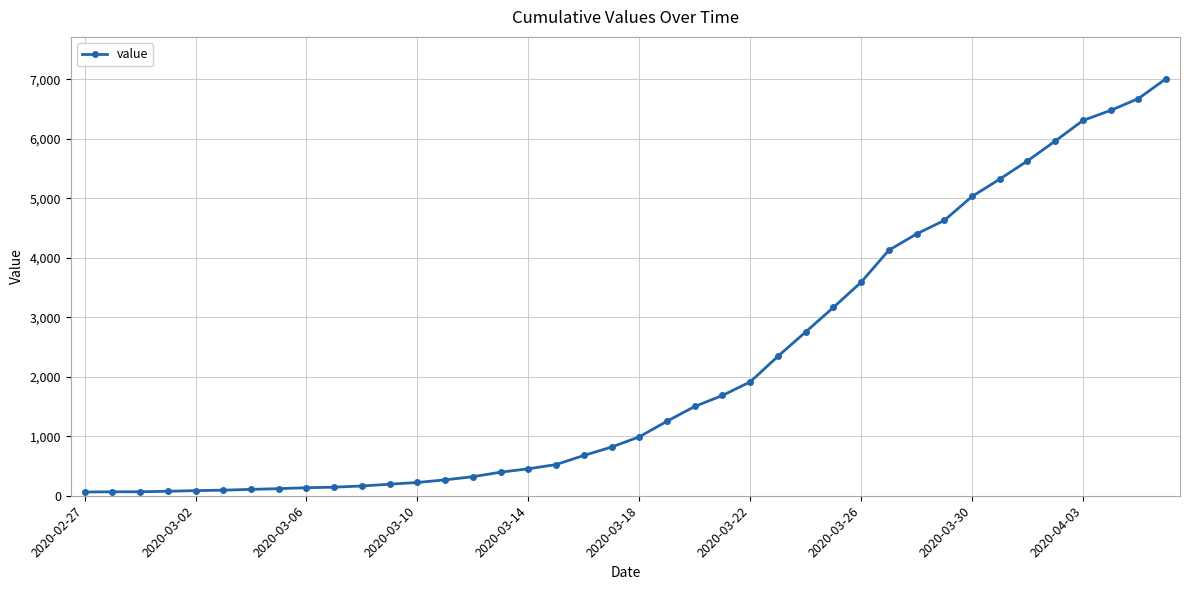

What is the maximum value shown in the chart?

7010